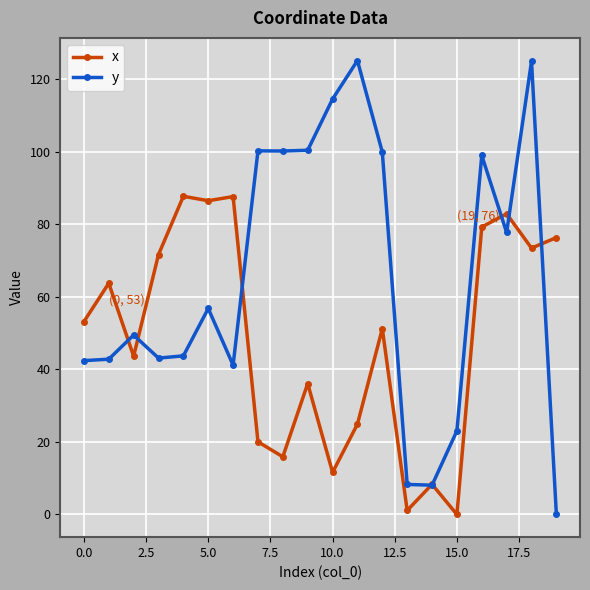

What is the value of the y point at the 3rd from the left?

49.4